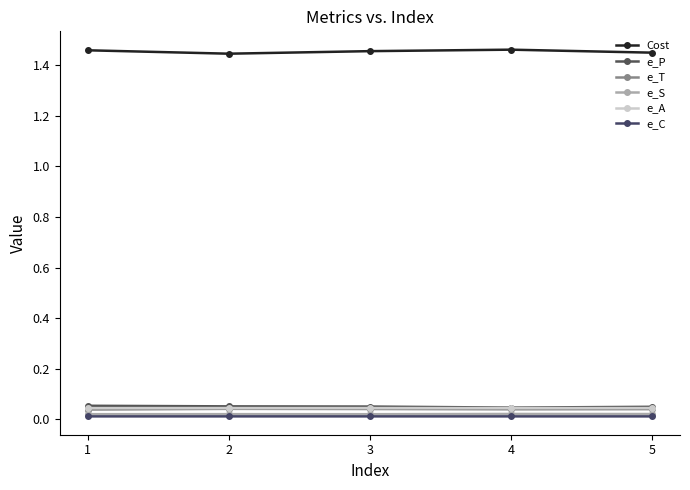

Which has a higher value, 4 or 5?

4